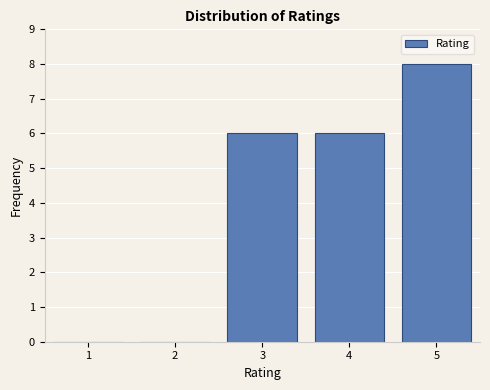

Reading left to right, transcribe this chart: for each bar, give the range it covers on the x-axis and its height. The values are not printed on the chart, so give them approximately, as read against the axis.

0.5 to 1.5: 0
1.5 to 2.5: 0
2.5 to 3.5: 6
3.5 to 4.5: 6
4.5 to 5.5: 8